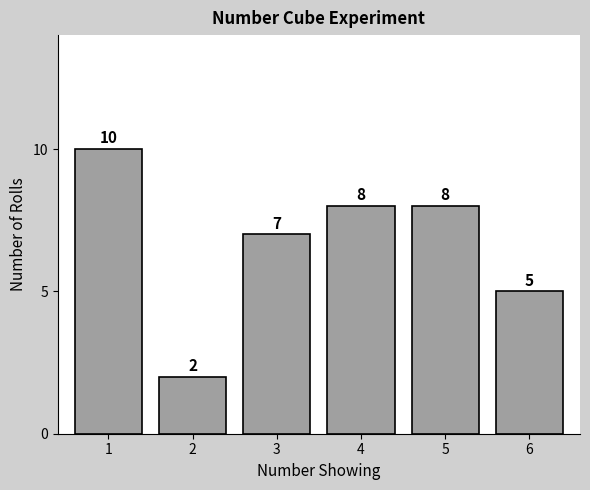

Over which range of the x-axis is the bar tallest?

0.5 to 1.5